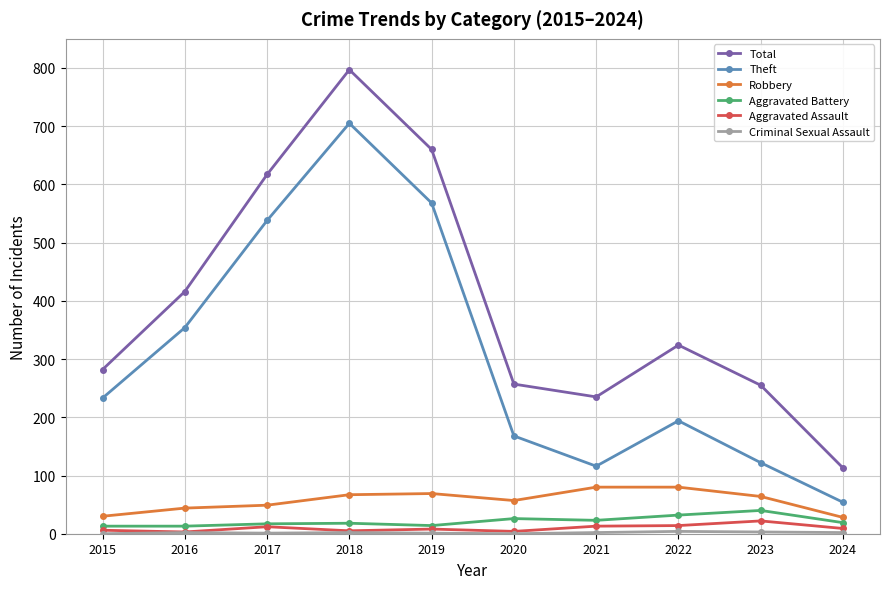

True or false: Total and Aggravated Assault cross at least once.

False